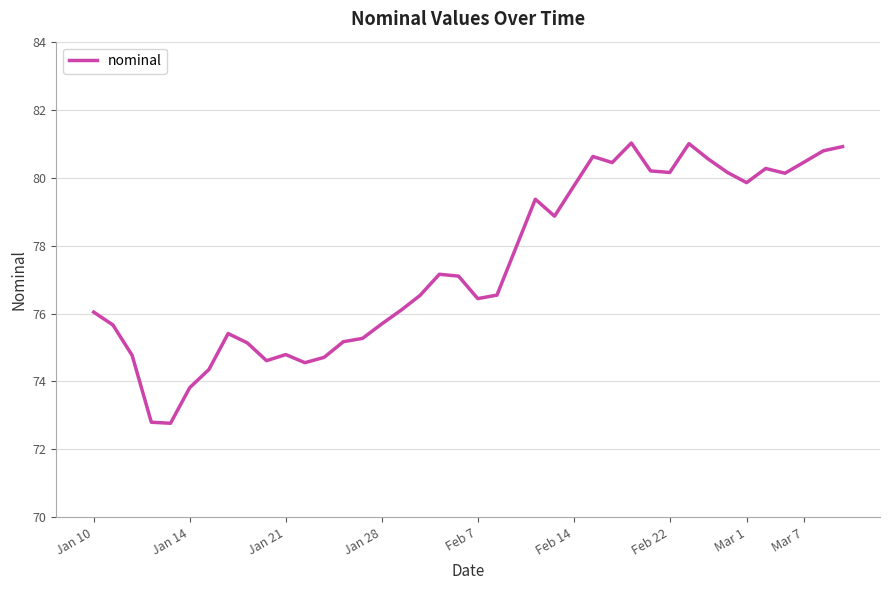

What is the difference between the maximum and minimum values?

8.2